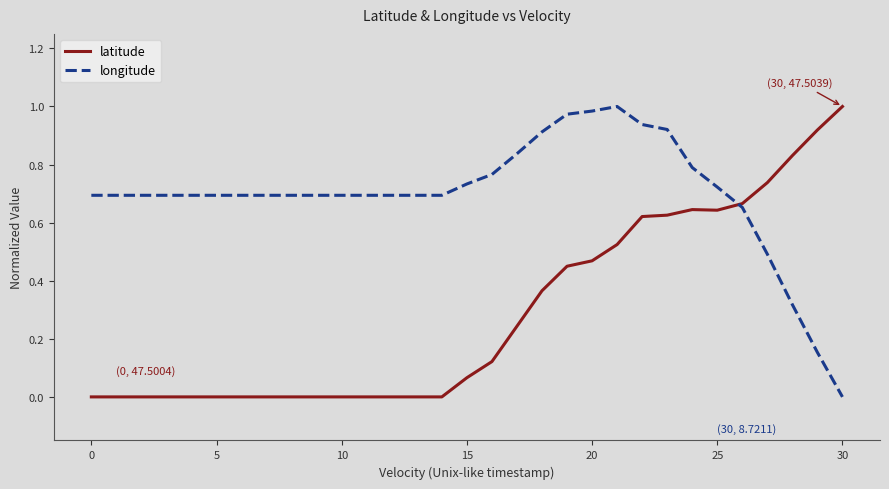

List the series in order of their overall mean, highest first.

longitude, latitude